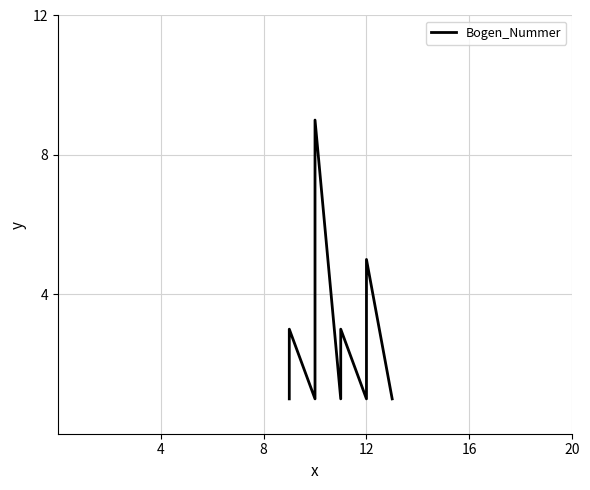

Reading left to right, what are all the values shown in this chart?

1	2	3	1	2	3	4	5	6	7	8	9	1	3	1	2	3	4	5	1